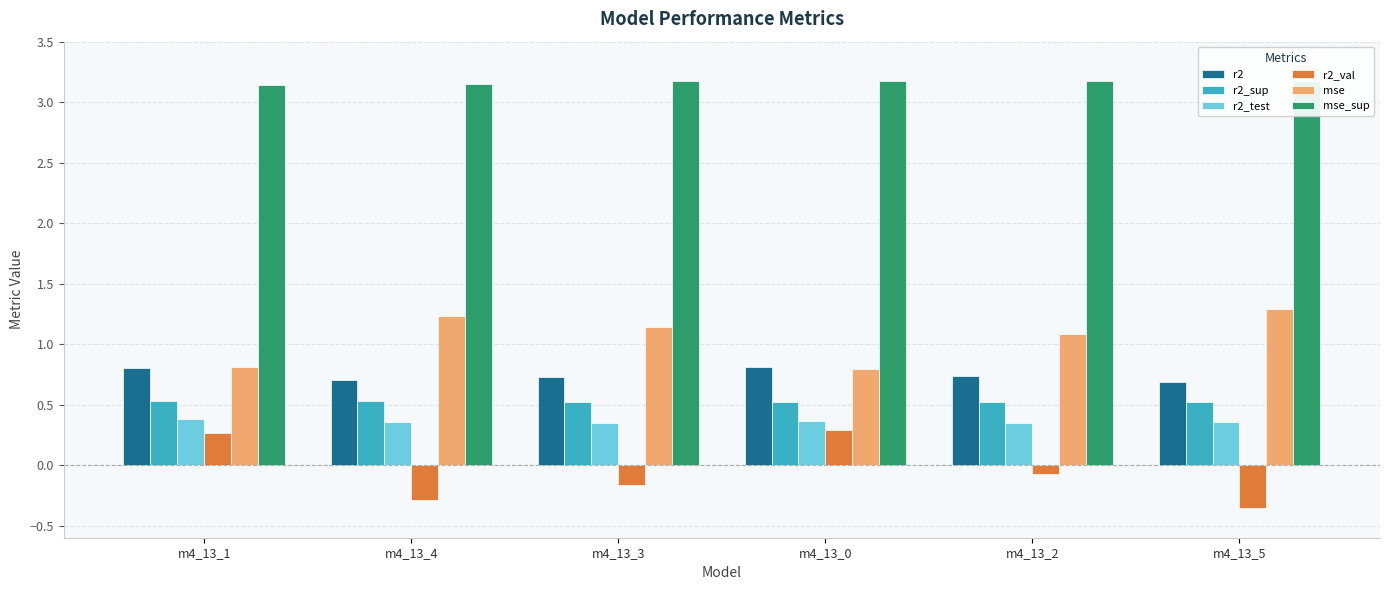

Rank the series by their maximum value, from lowest to highest.

r2_val, r2_test, r2_sup, r2, mse, mse_sup